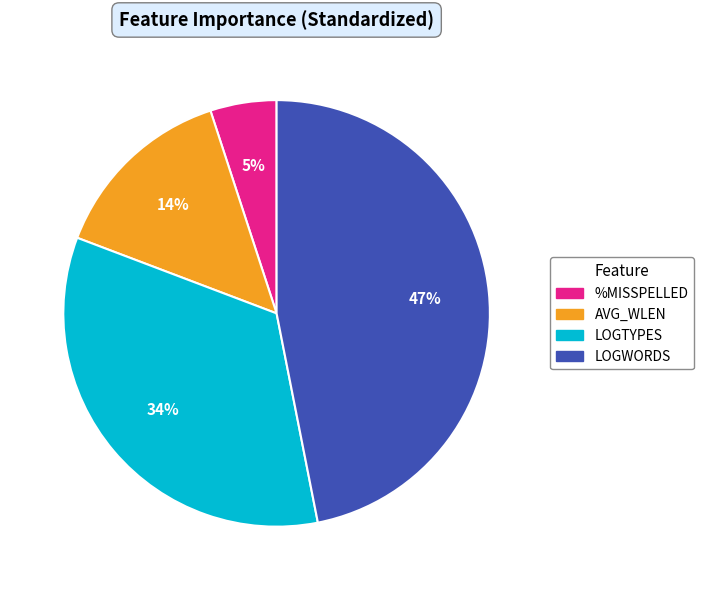

What is the smallest slice in the pie chart?

%MISSPELLED